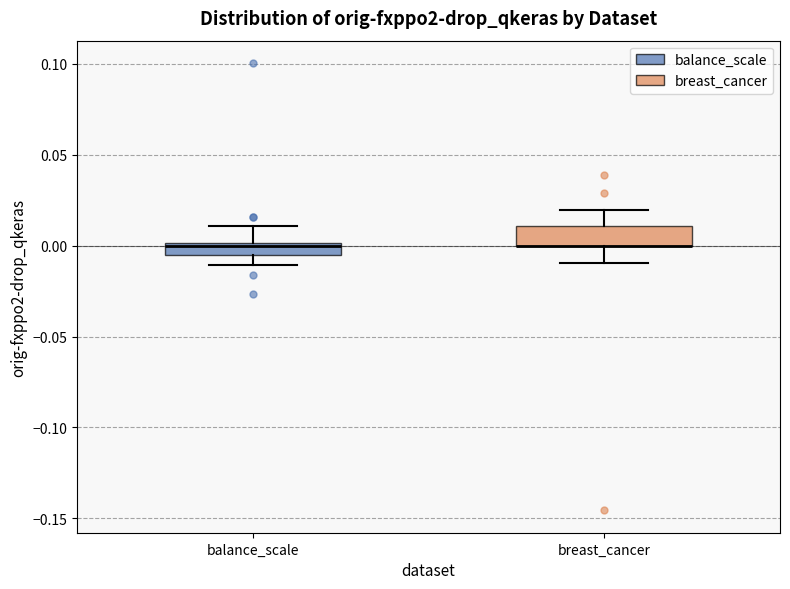

Where is the upper edge of the box for breast_cancer on the y-axis? The values are not printed on the chart, so give them approximately, as read against the axis.

0.010